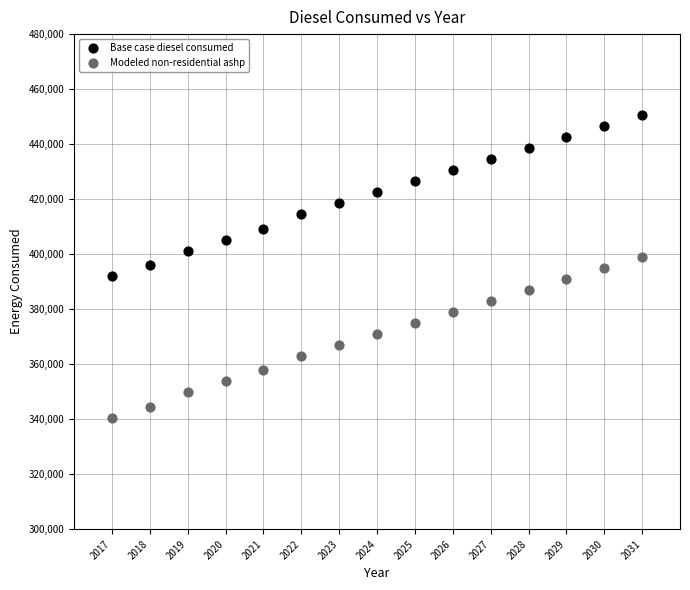

Which series reaches the minimum Y coordinate?

Modeled non-residential ashp